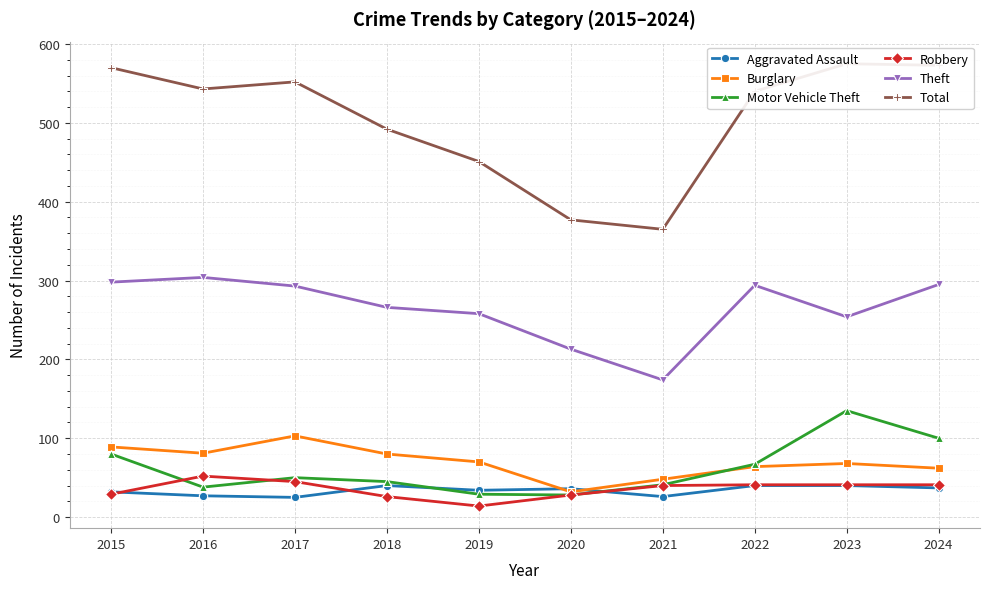

Reading right to left, transcribe all the data shown in this chart.

Aggravated Assault: 2024=37	2023=40	2022=40	2021=26	2020=36	2019=34	2018=40	2017=25	2016=27	2015=32
Burglary: 2024=62	2023=68	2022=64	2021=48	2020=32	2019=70	2018=80	2017=103	2016=81	2015=89
Motor Vehicle Theft: 2024=100	2023=135	2022=67	2021=41	2020=28	2019=29	2018=45	2017=50	2016=38	2015=80
Robbery: 2024=41	2023=41	2022=41	2021=40	2020=28	2019=14	2018=26	2017=45	2016=52	2015=29
Theft: 2024=295	2023=254	2022=294	2021=174	2020=213	2019=258	2018=266	2017=293	2016=304	2015=298
Total: 2024=573	2023=575	2022=540	2021=365	2020=377	2019=451	2018=492	2017=552	2016=543	2015=570